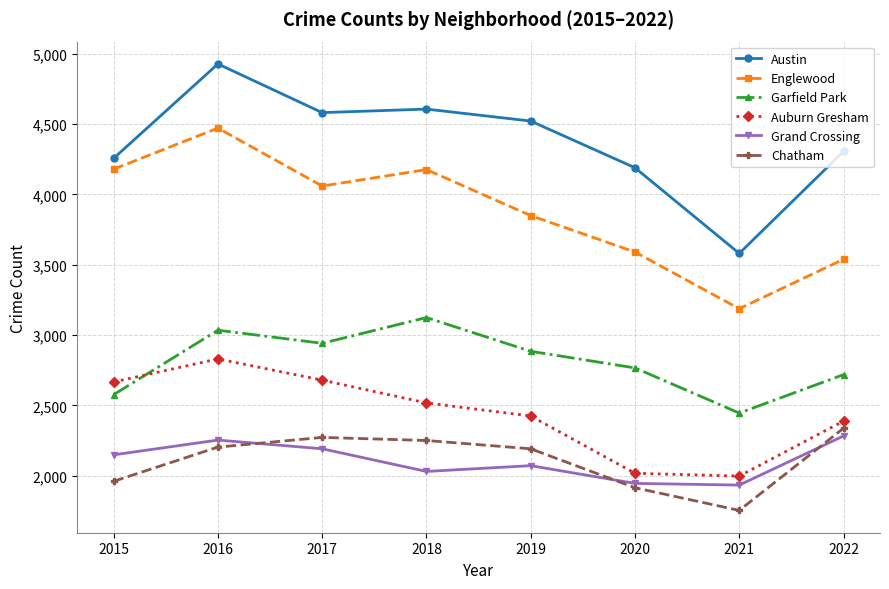

Rank the series by their maximum value, from highest to lowest.

Austin, Englewood, Garfield Park, Auburn Gresham, Chatham, Grand Crossing